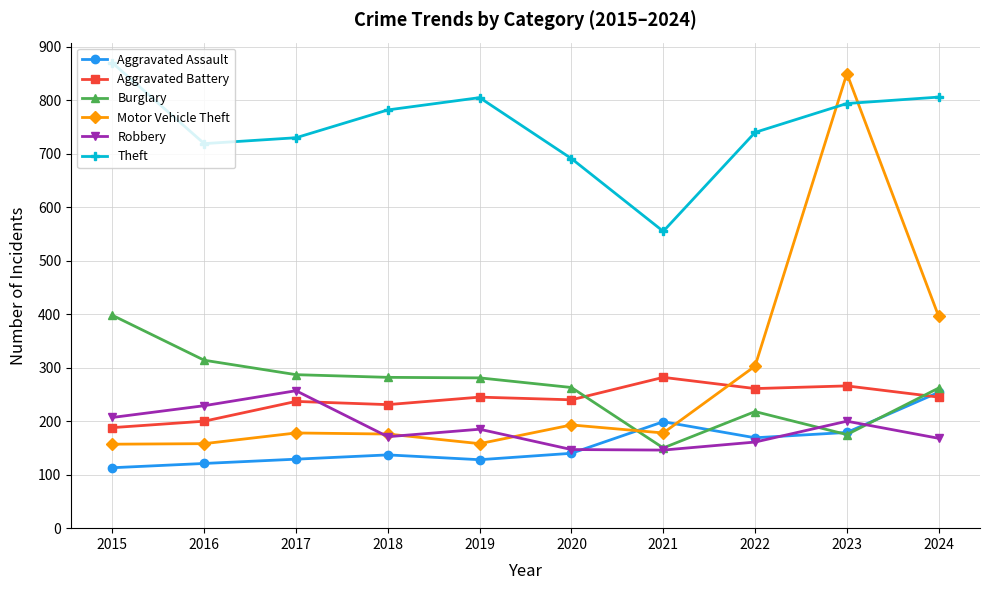

At 2024, list the series in order from smallest to largest.

Robbery, Aggravated Battery, Aggravated Assault, Burglary, Motor Vehicle Theft, Theft